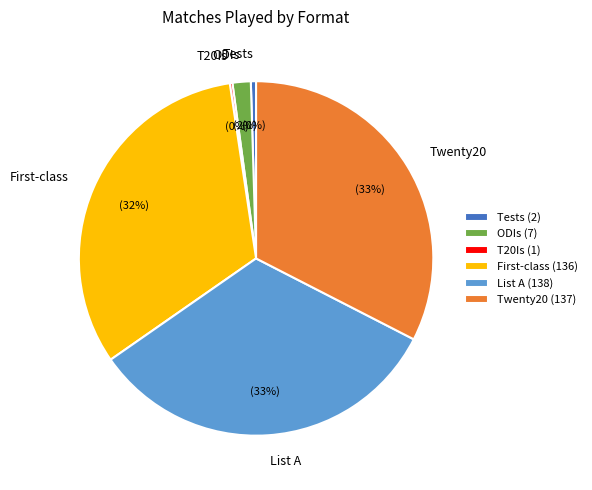

Do ODIs and List A together represent more than half of the pie?

No